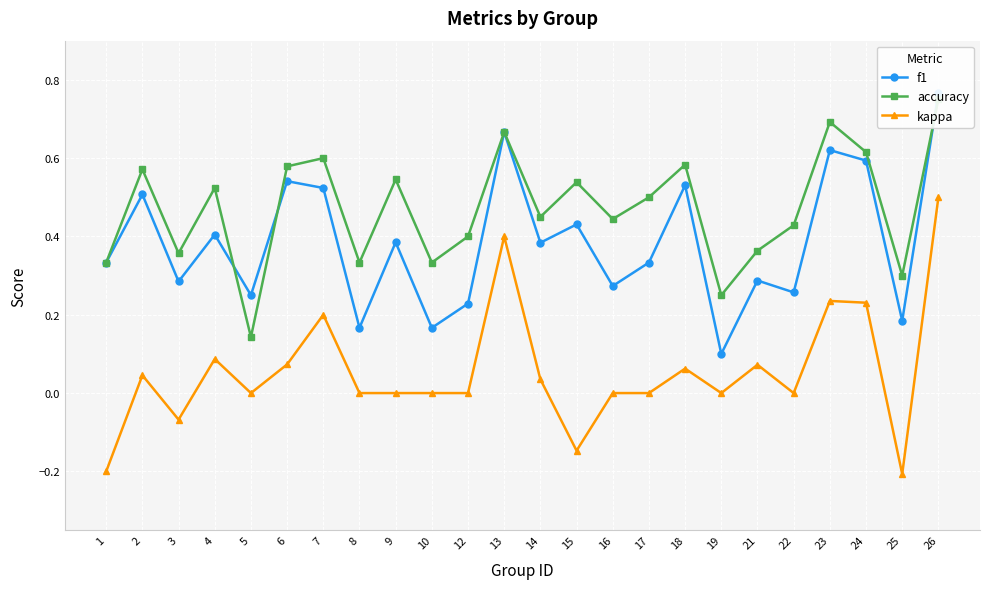

Rank the series by their average value, from highest to lowest.

accuracy, f1, kappa